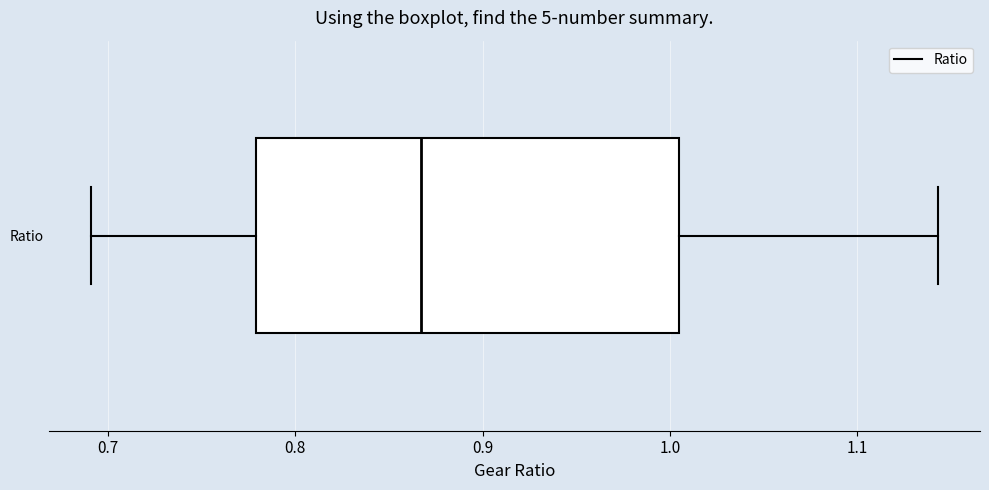

Where is the left edge of the box for Ratio on the x-axis? The values are not printed on the chart, so give them approximately, as read against the axis.

0.78